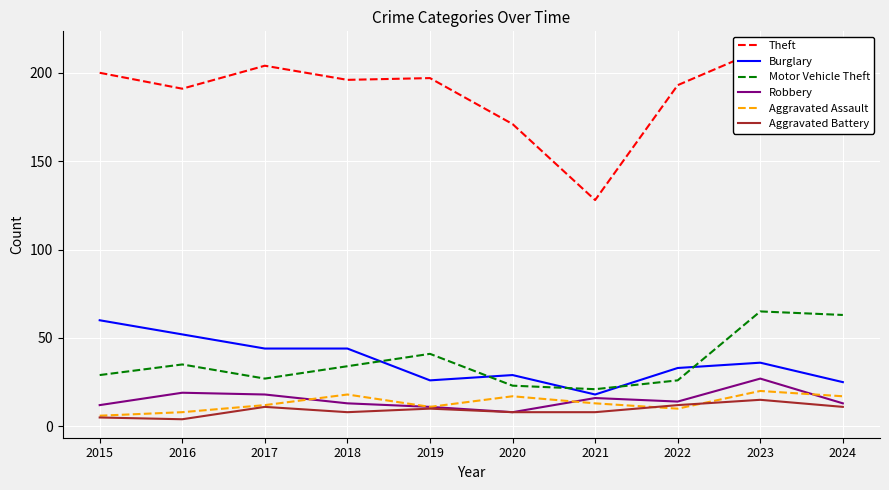

Rank the series by their maximum value, from highest to lowest.

Theft, Motor Vehicle Theft, Burglary, Robbery, Aggravated Assault, Aggravated Battery